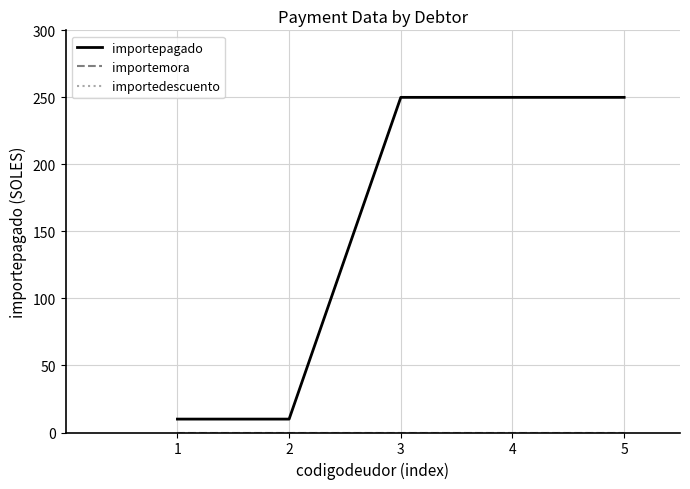

Does the chart display data point markers on the line(s)?

No